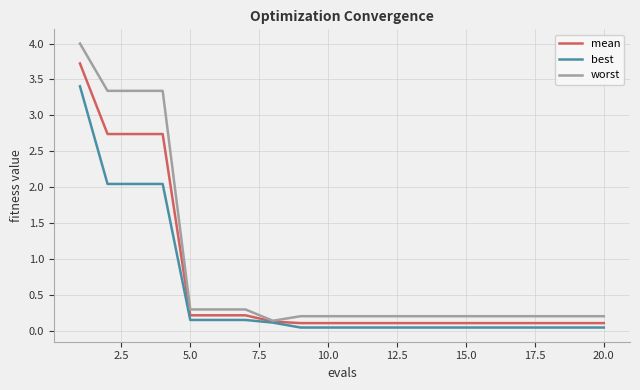

Which series has the largest total across all categories?

worst